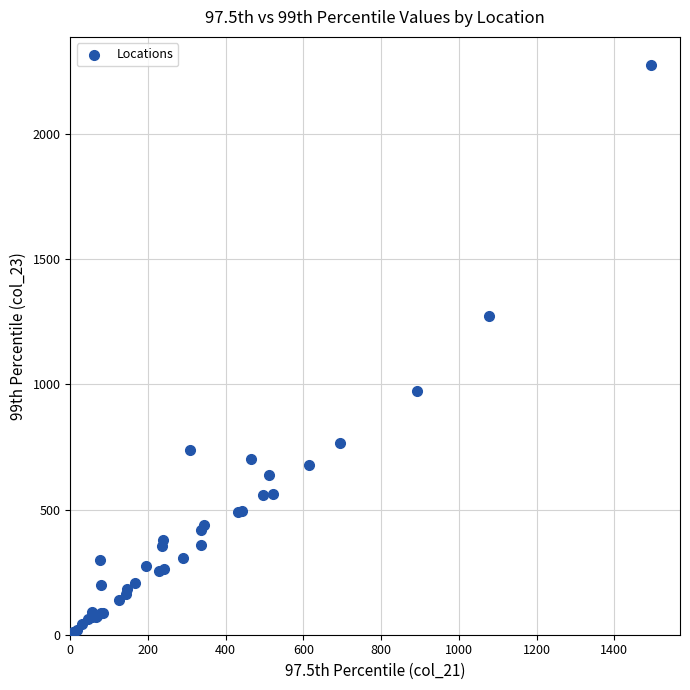

What Y value in the scatter plot is closest to 1137?

1272.5